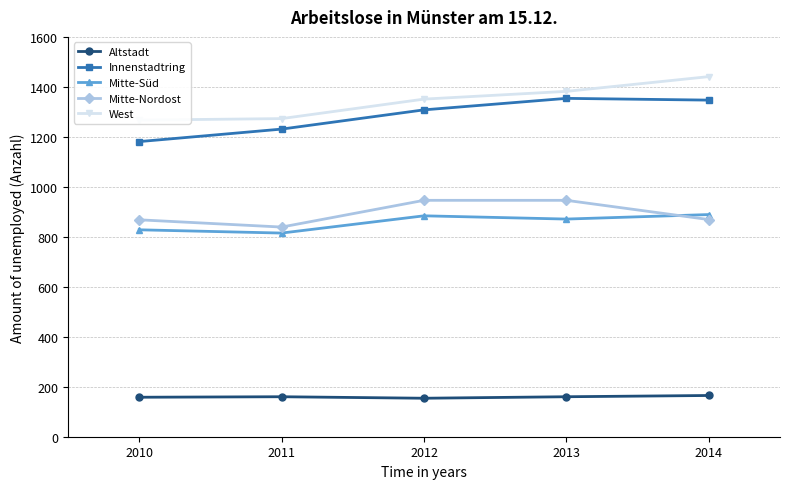

Does the chart display data point markers on the line(s)?

Yes